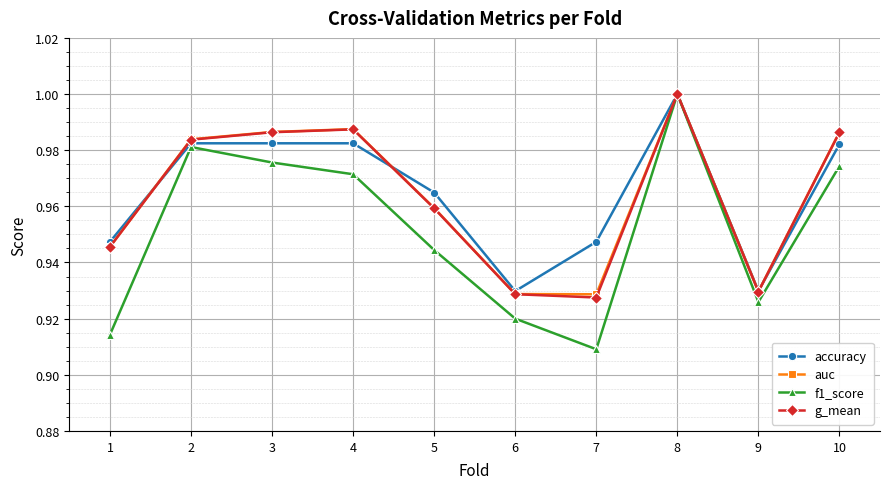

What is the sum of all f1_score values?

9.5